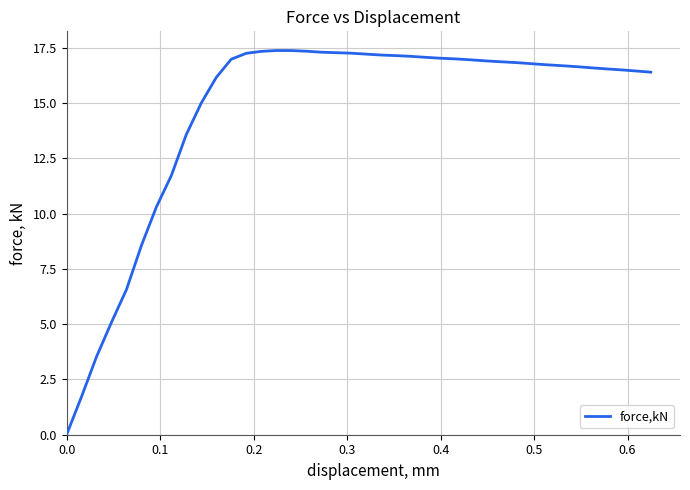

Is this an area chart (filled region under the line)?

No